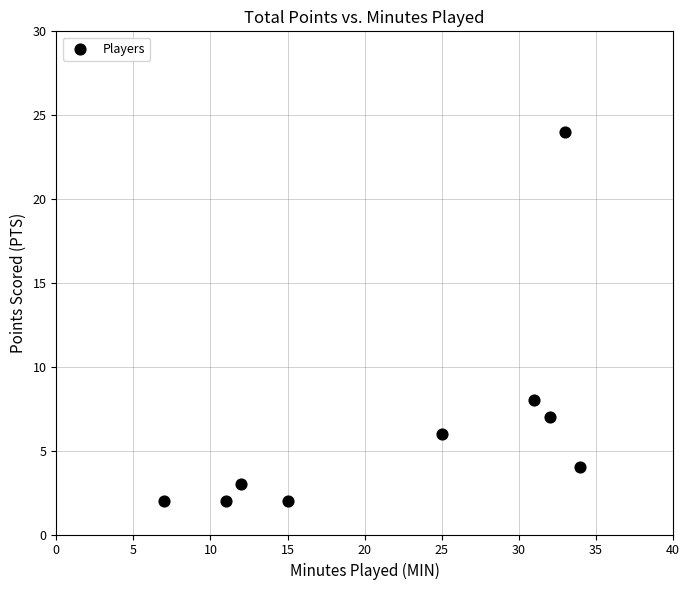

What Y value in the scatter plot is closest to 13?

8